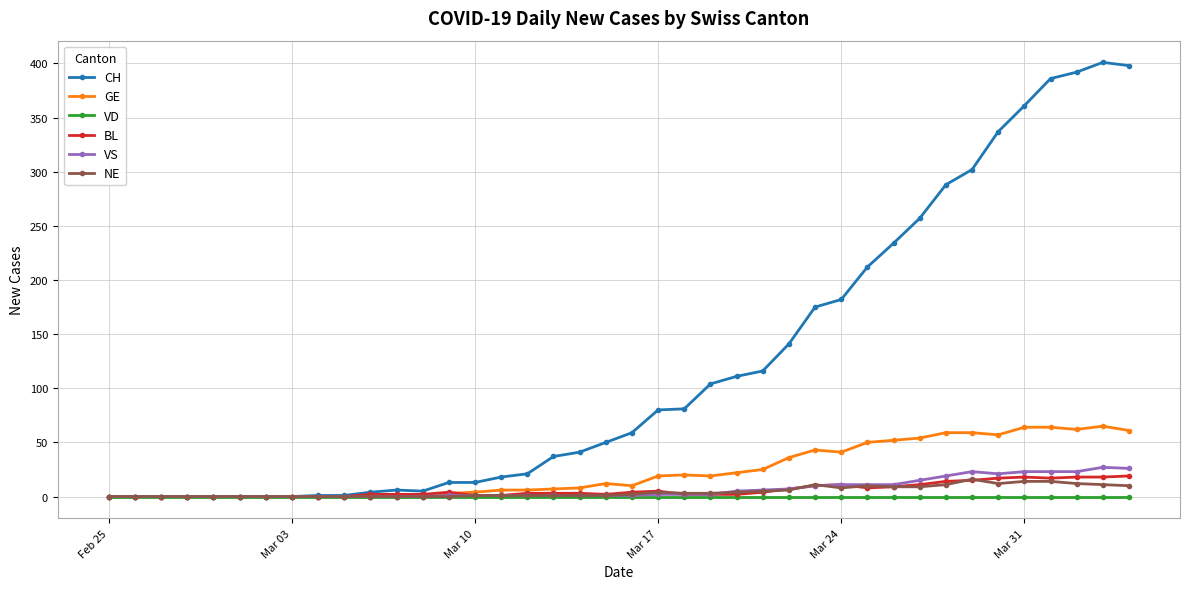

What is the highest value of the NE series?

16